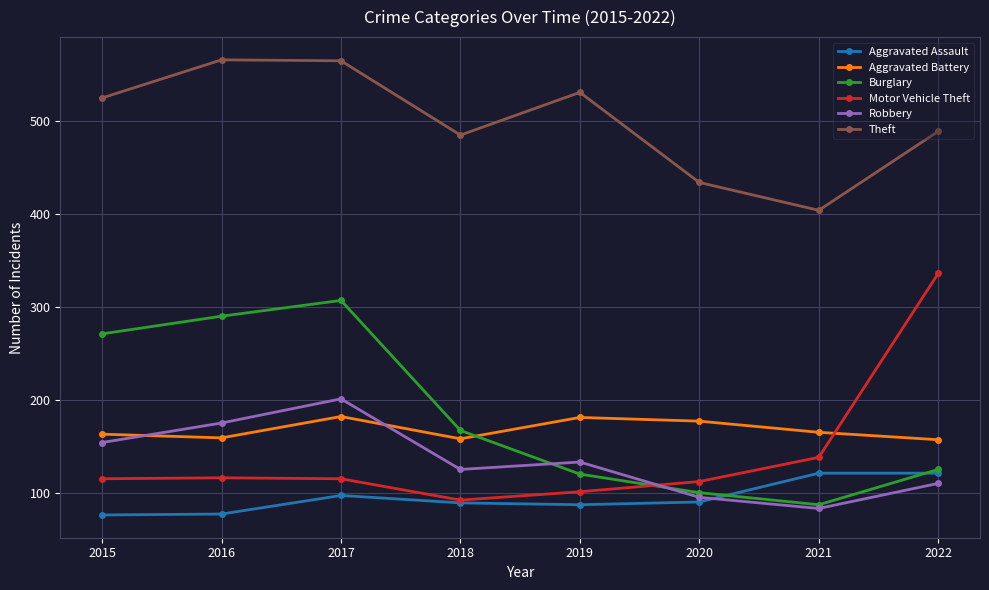

True or false: Robbery and Burglary intersect in this chart.

True